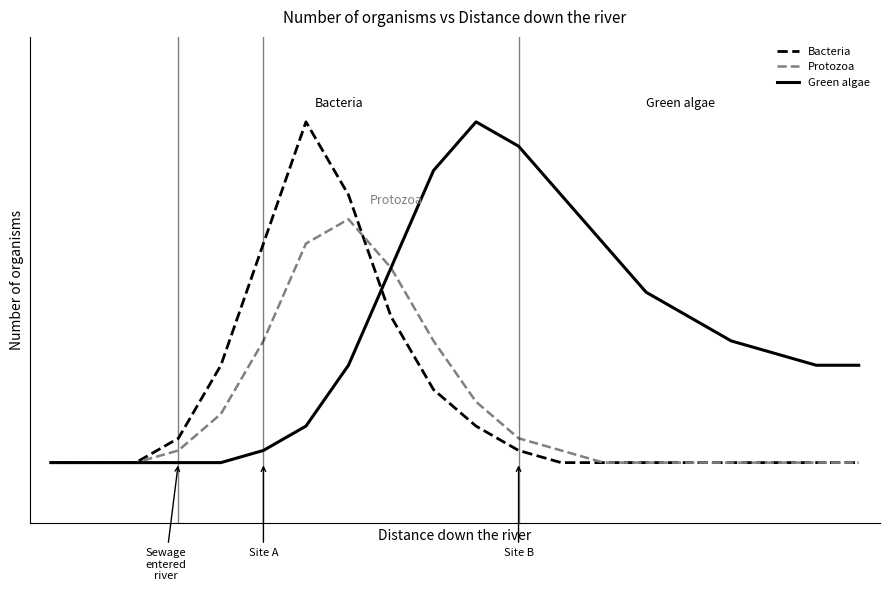

What are all the series names shown in the legend?

Bacteria, Protozoa, Green algae